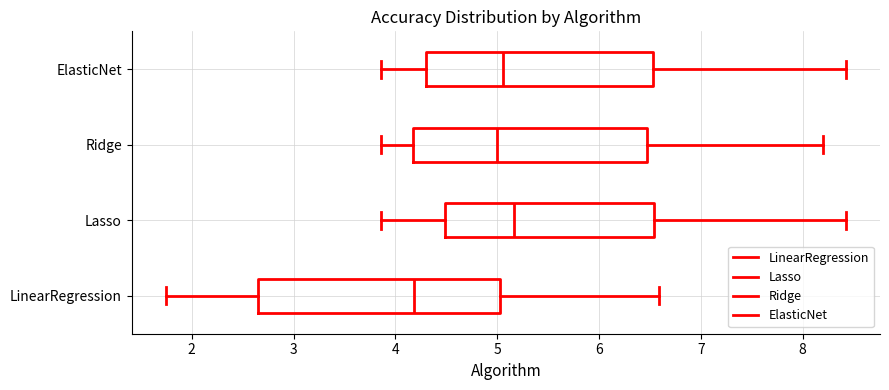

Reading bottom to top, read every box against the x-axis: the position of its median line, the range the box covers, and the ends of its whiskers. The values are not printed on the chart, so give them approximately, as read against the axis.

LinearRegression: median 4.2, box 2.6 to 5.0, whiskers 1.7 to 6.6
Lasso: median 5.2, box 4.5 to 6.5, whiskers 3.9 to 8.4
Ridge: median 5.0, box 4.2 to 6.5, whiskers 3.9 to 8.2
ElasticNet: median 5.1, box 4.3 to 6.5, whiskers 3.9 to 8.4